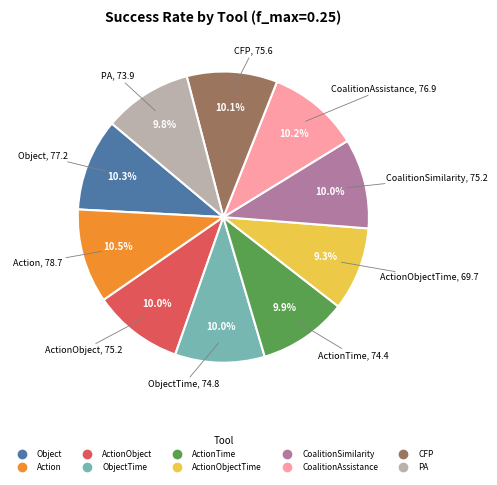

Does any single category account for the majority?

No